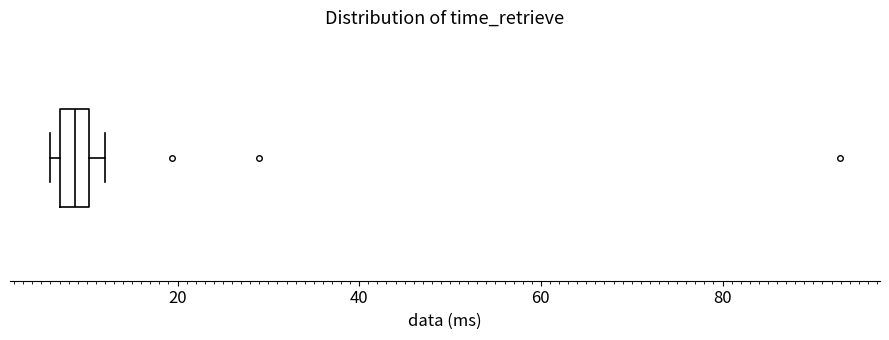

Transcribe this box plot: give where the median line is, the range the box spans, and where the two whiskers end, as read against the x-axis. The values are not printed on the chart, so give them approximately, as read against the axis.

median 8 (inside the box), box 8 to 10, whiskers 6 to 12